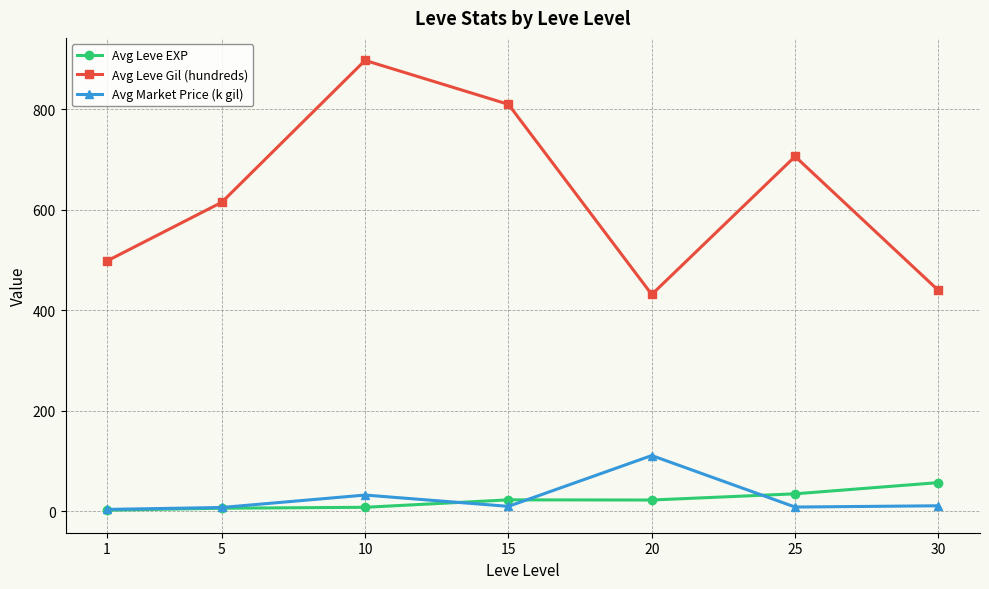

Which series has the largest total across all categories?

Avg Leve Gil (hundreds)